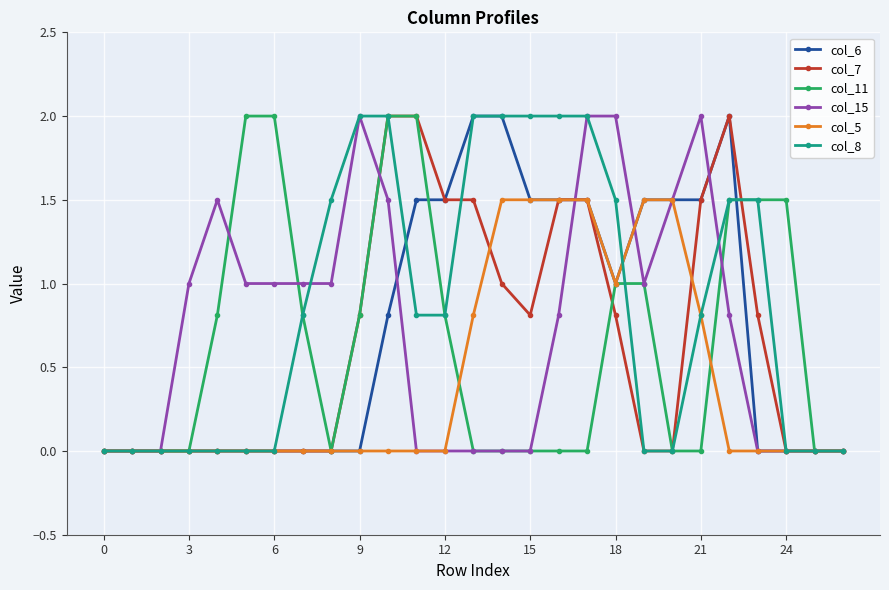

What is the greatest value displayed?

2.0